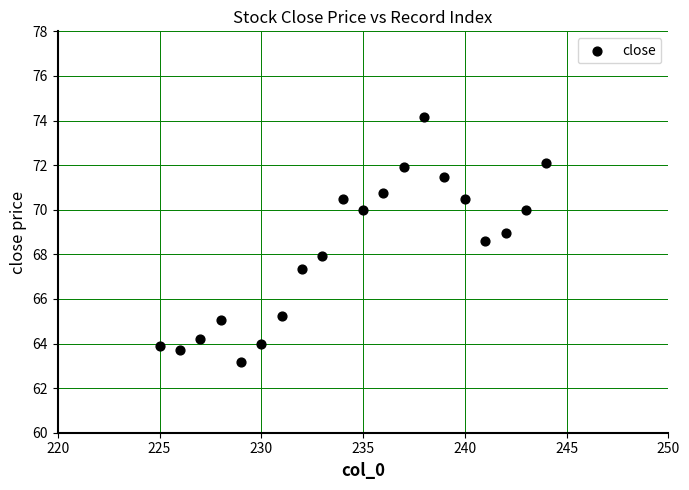

What is the range of Y values (max minus min)?

11.0